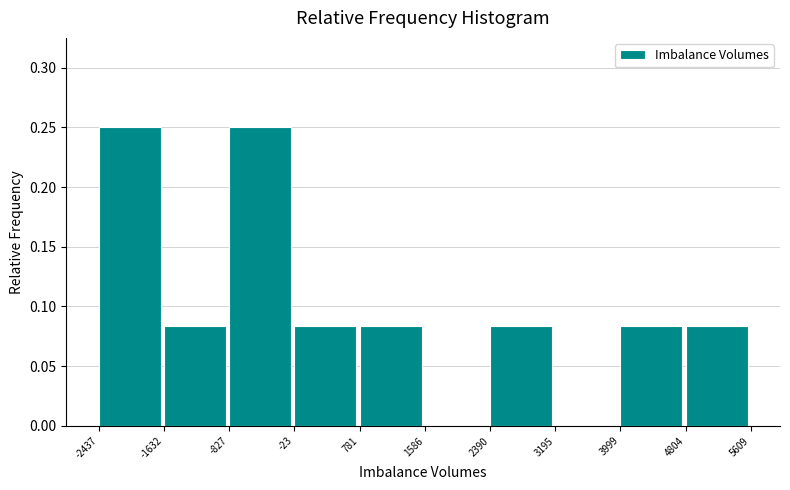

Reading left to right, transcribe this chart: for each bar, give the range it covers on the x-axis and its height. The values are not printed on the chart, so give them approximately, as read against the axis.

-2437 to -1632: 0.250
-1632 to -827: 0.085
-827 to -23: 0.250
-23 to 781: 0.085
781 to 1586: 0.085
1586 to 2390: 0
2390 to 3195: 0.085
3195 to 3999: 0
3999 to 4804: 0.085
4804 to 5609: 0.085